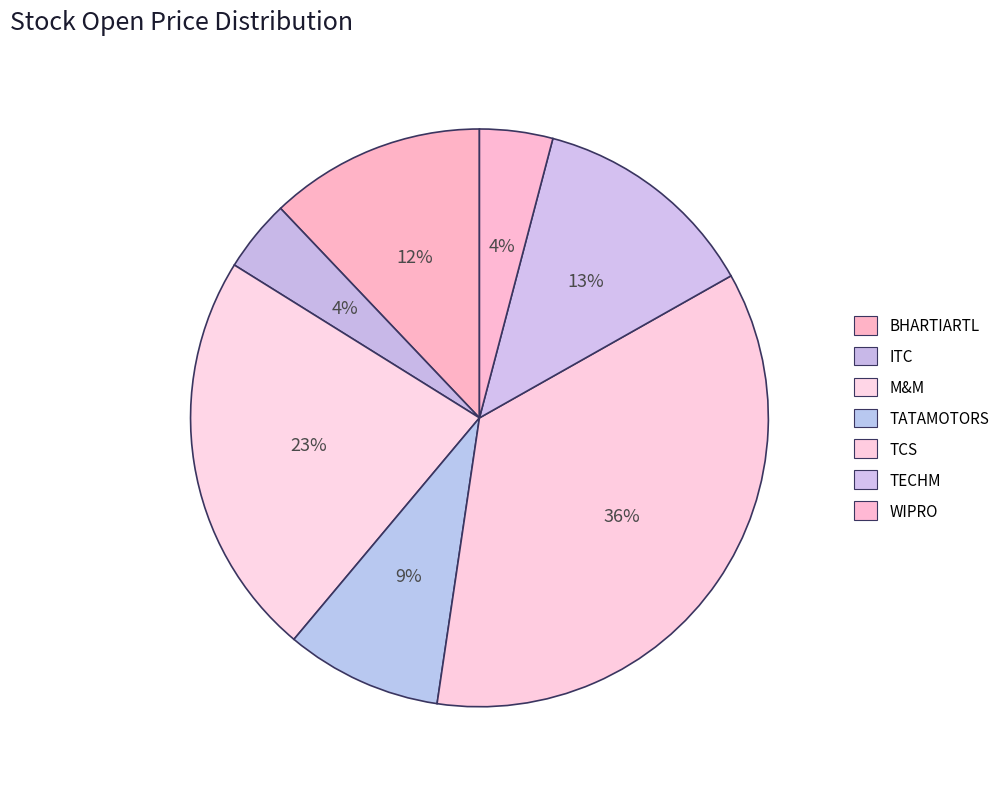

Which slice is the largest?

TCS